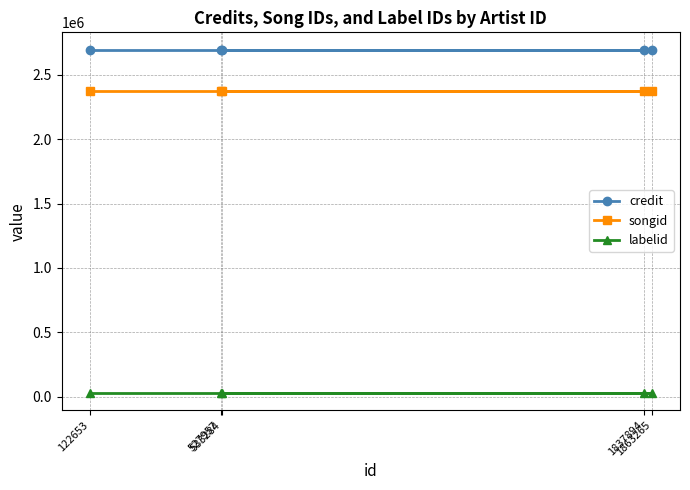

Which category has the highest value in the songid series?

122653